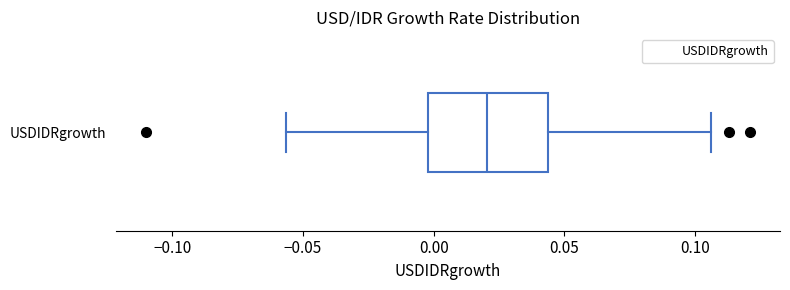

Transcribe this box plot: give where the median line is, the range the box spans, and where the two whiskers end, as read against the x-axis. The values are not printed on the chart, so give them approximately, as read against the axis.

median 0.020, box 0.000 to 0.045, whiskers -0.055 to 0.105